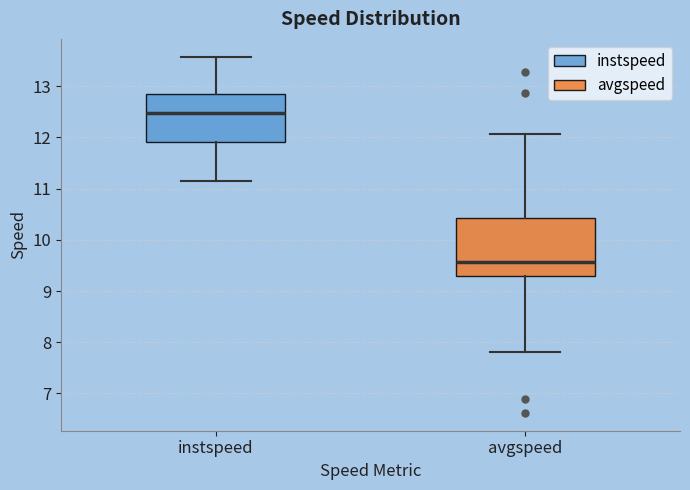

Where does the upper whisker of the box for instspeed end on the y-axis? The values are not printed on the chart, so give them approximately, as read against the axis.

13.6